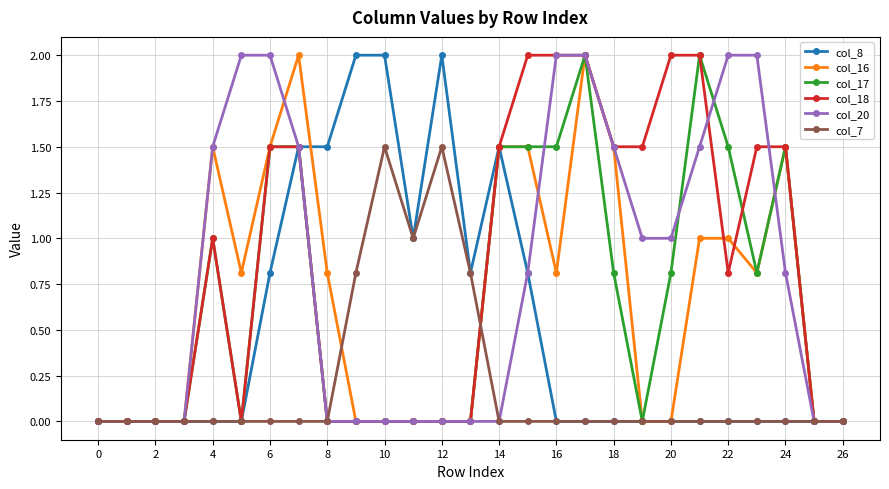

Count the number of data series in this chart.

6